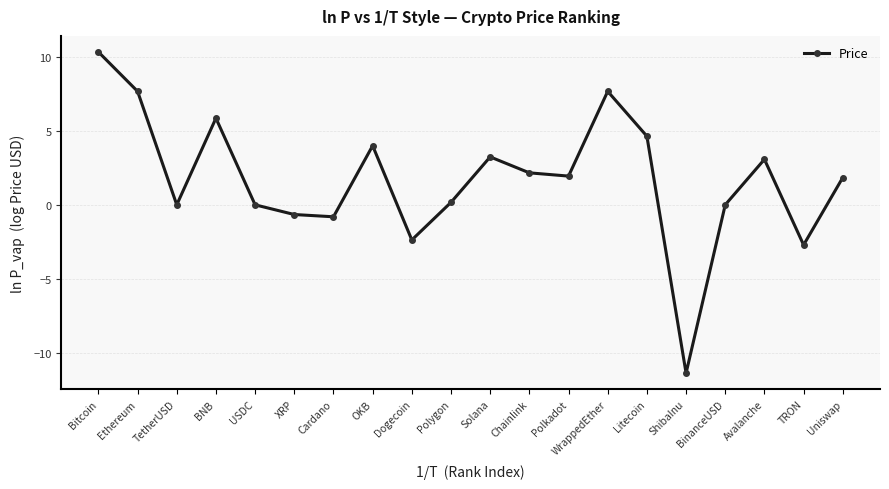

What is the label of the 2nd point from the right?

TRON